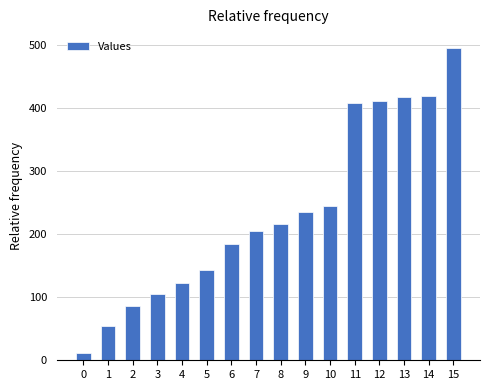

What is the maximum value shown in the chart?

496